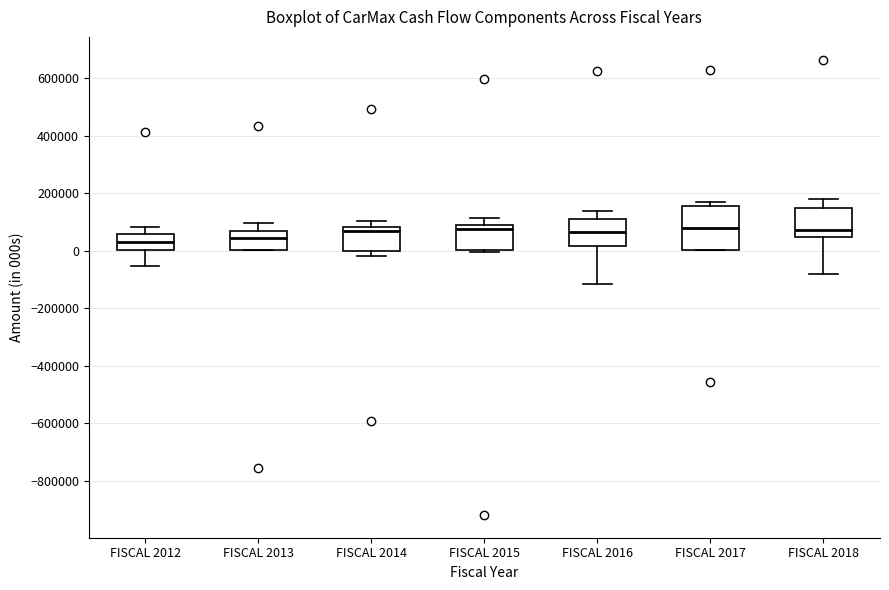

Where does the lower whisker of the box for FISCAL 2016 end on the y-axis? The values are not printed on the chart, so give them approximately, as read against the axis.

-120000